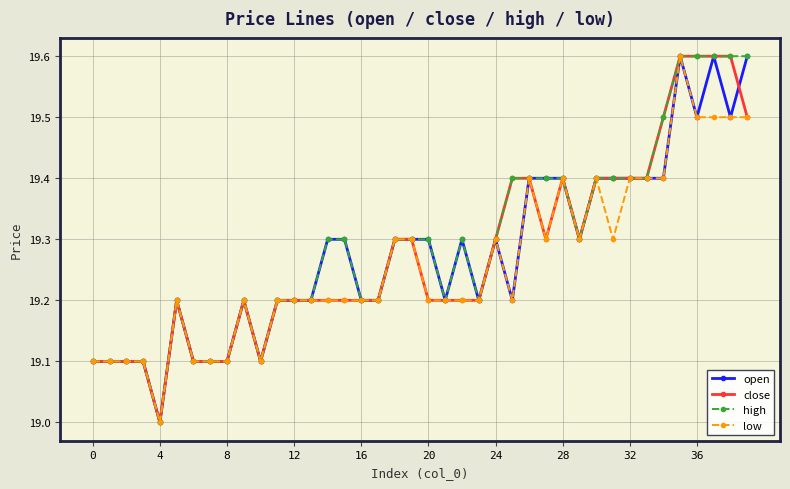

What are all the series names shown in the legend?

open, close, high, low